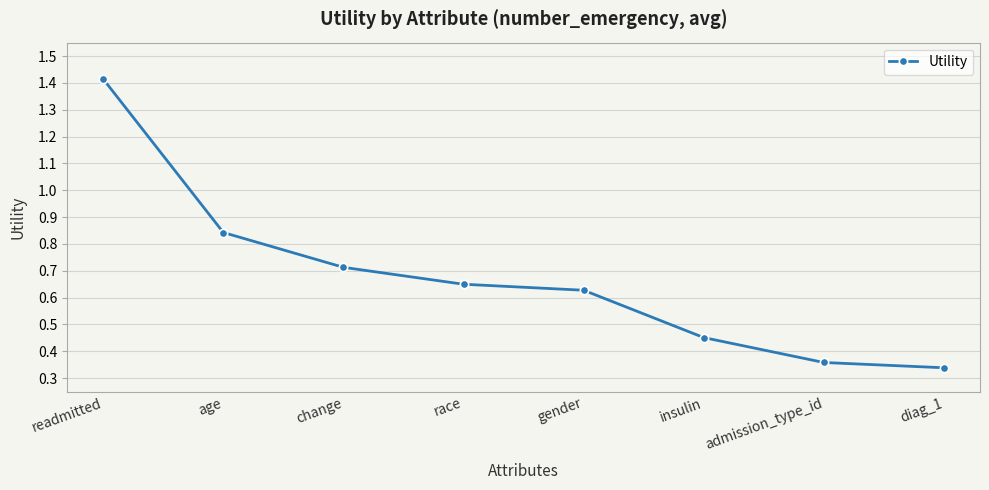

Count the values in the range 0 to 1.

7